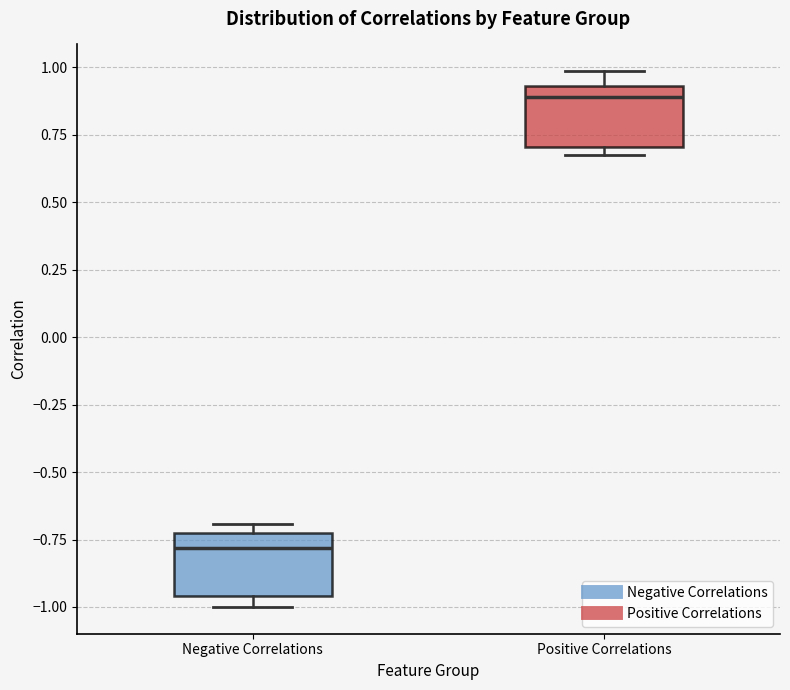

Reading left to right, transcribe this box plot: for each box, give where its median line is, the range the box spans, and where its two whiskers end, as read against the y-axis. The values are not printed on the chart, so give them approximately, as read against the axis.

Negative Correlations: median -0.80, box -0.95 to -0.75, whiskers -1.00 to -0.70
Positive Correlations: median 0.90, box 0.70 to 0.95, whiskers 0.65 to 1.00